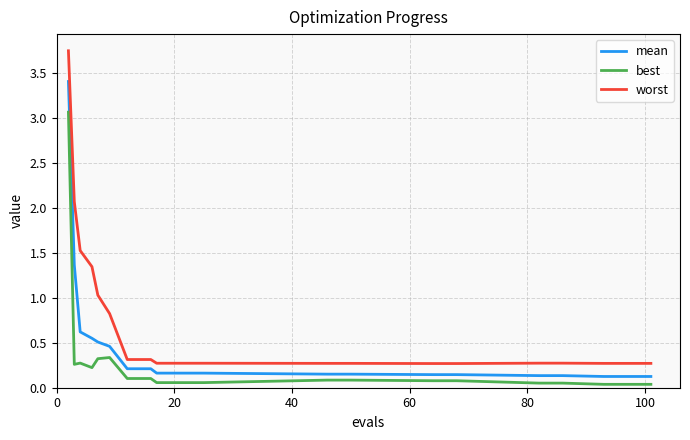

Which series has the widest spread of values?

worst